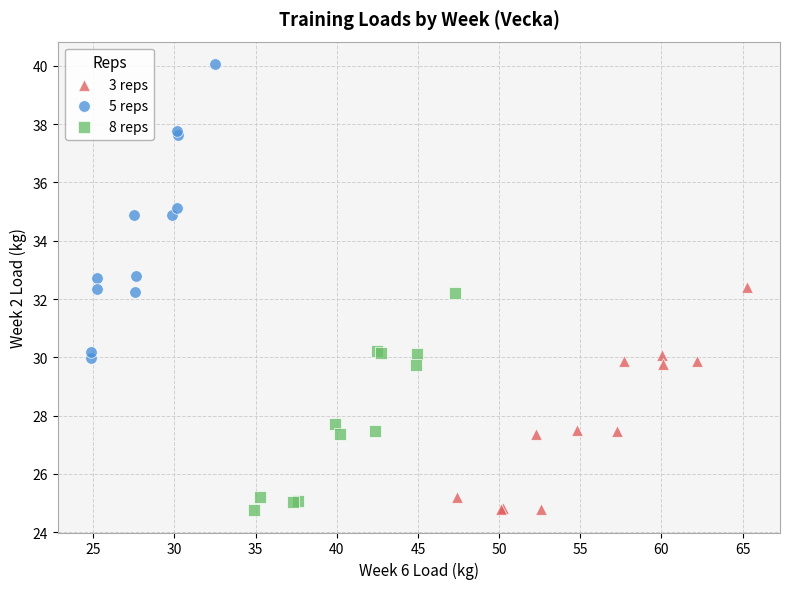

What are all the series names shown in the legend?

3 reps, 5 reps, 8 reps